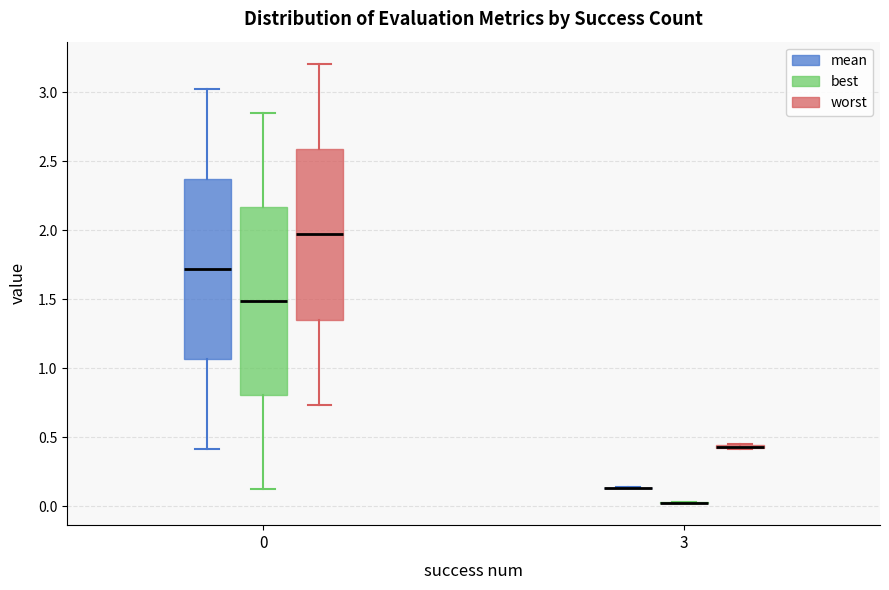

Comparing the boxes themselves (not the whiskers), which one is the tallest?

0 (best)